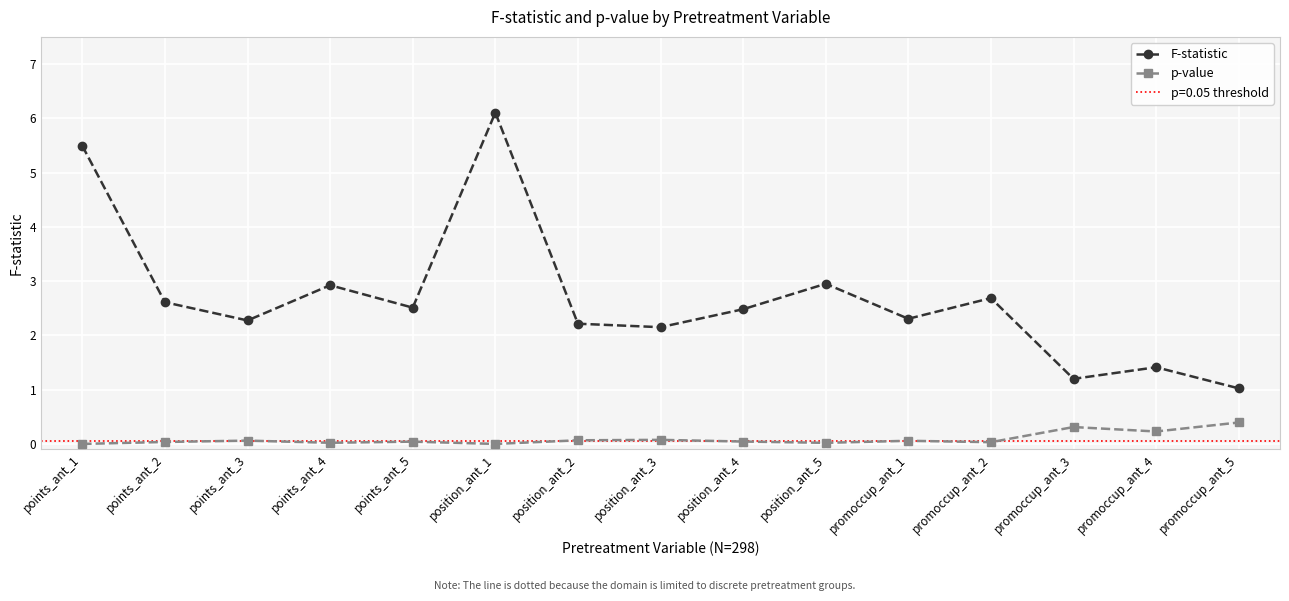

Reading left to right, extract all data points from this chart.

F-statistic: 5.5	2.6	2.3	2.9	2.5	6.1	2.2	2.2	2.5	3.0	2.3	2.7	1.2	1.4	1.0
p-value: 0.0	0.0	0.1	0.0	0.0	0.0	0.1	0.1	0.0	0.0	0.1	0.0	0.3	0.2	0.4